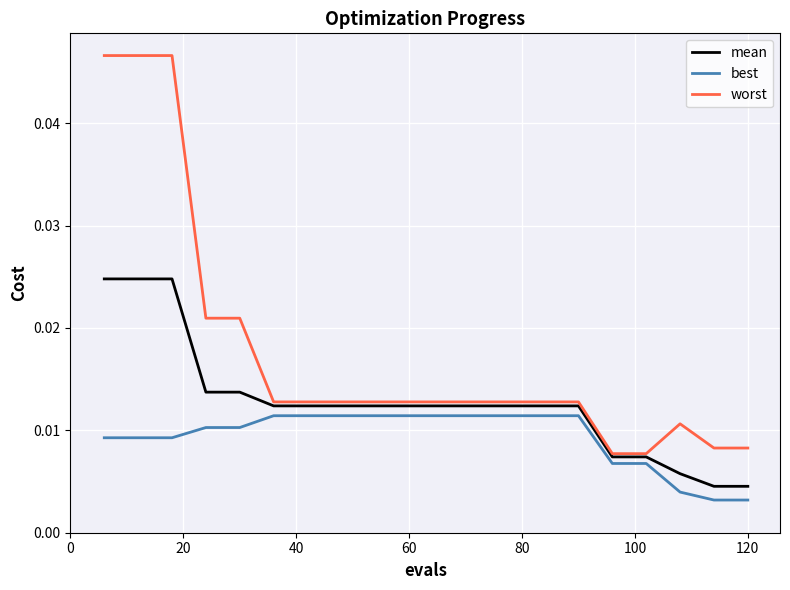

At how many categories does at least one series exceed 0?

20